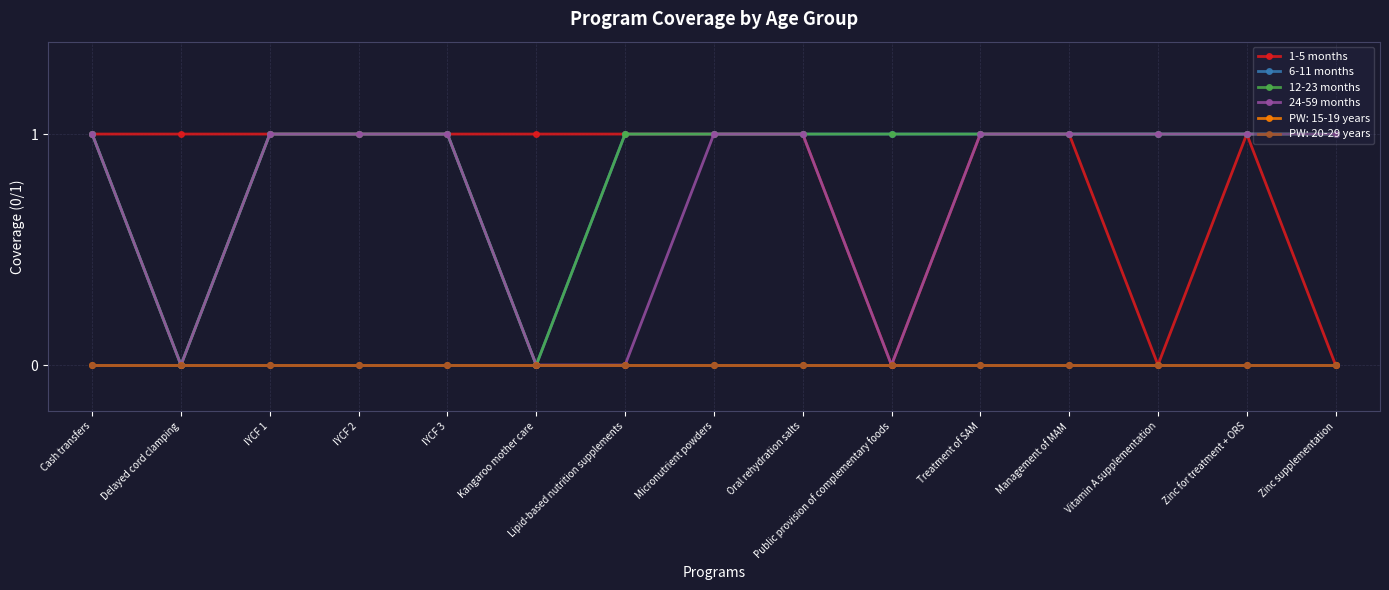

Which series has the largest total across all categories?

6-11 months